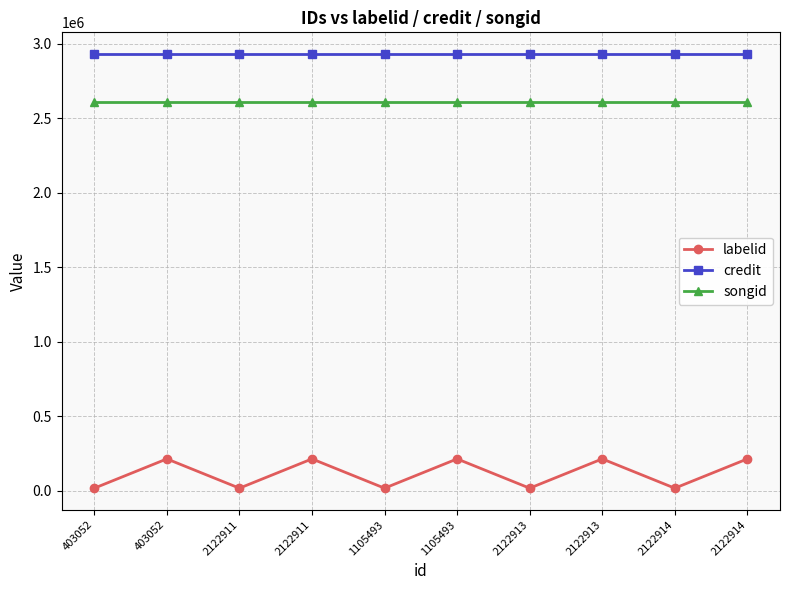

At 1105493, list the series in order from largest to smallest.

credit, songid, labelid